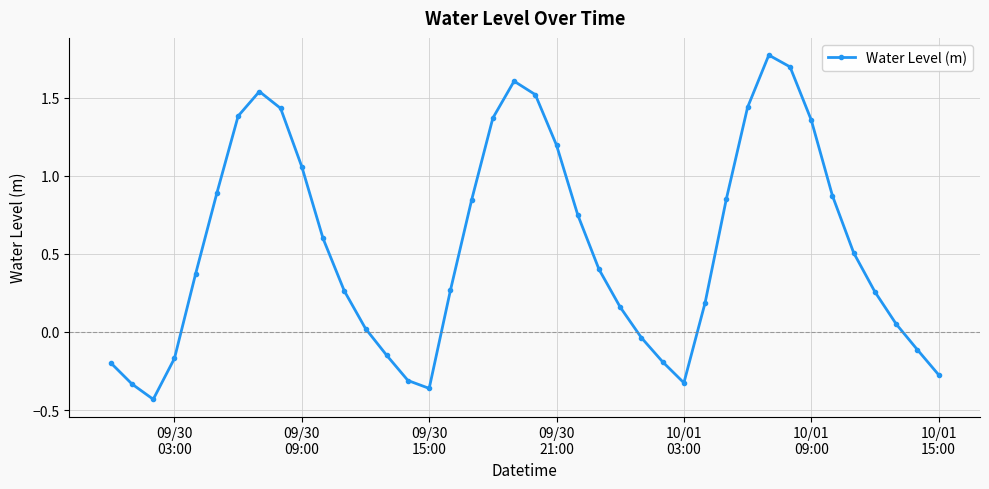

What is the difference between the maximum and minimum values?

2.2